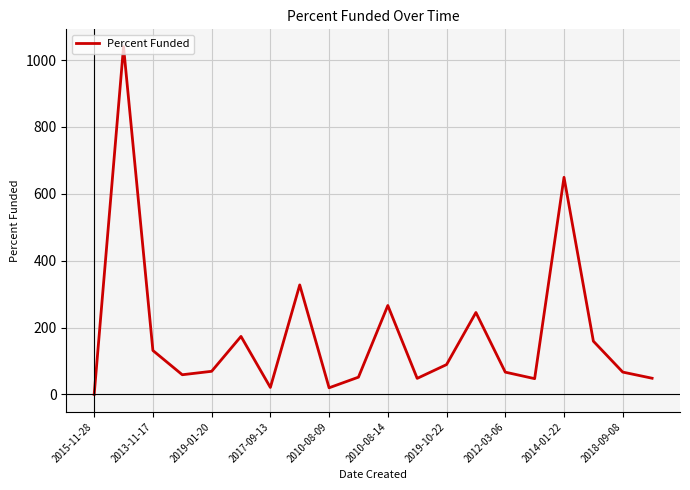

What is the greatest value displayed?

1040.0